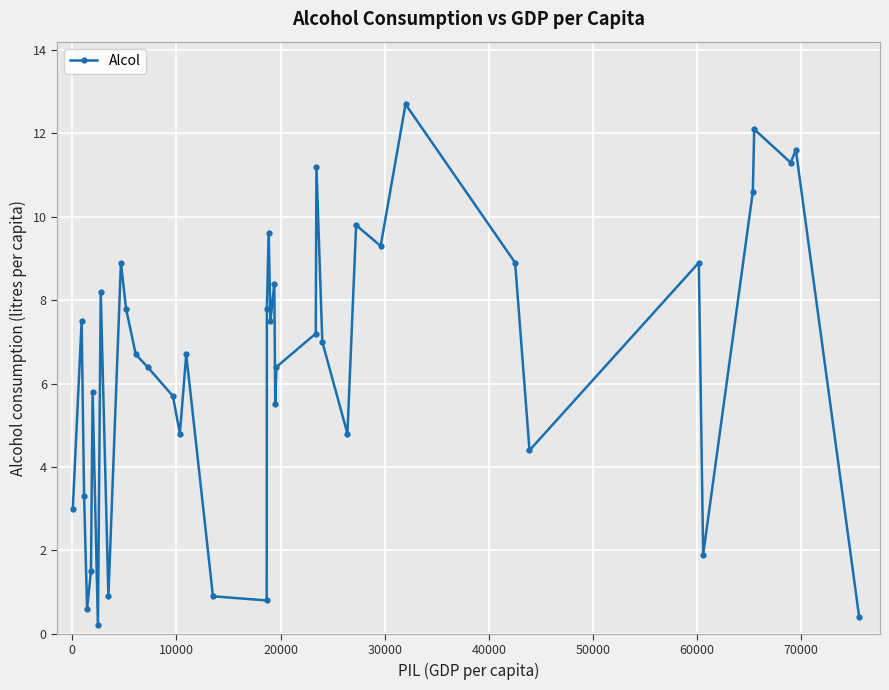

How many points are lower than both their immediate neighbors (excluding endpoints)?

12